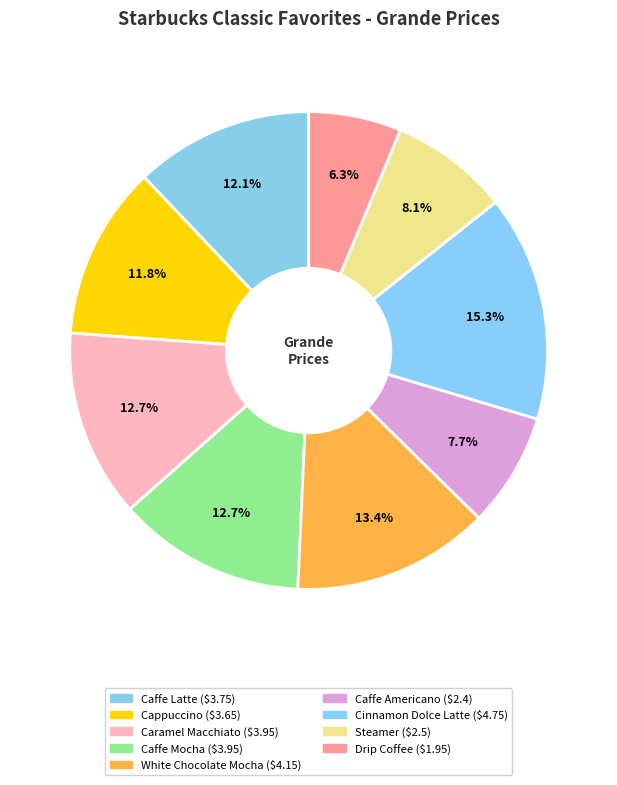

Count the number of slices in the pie.

9